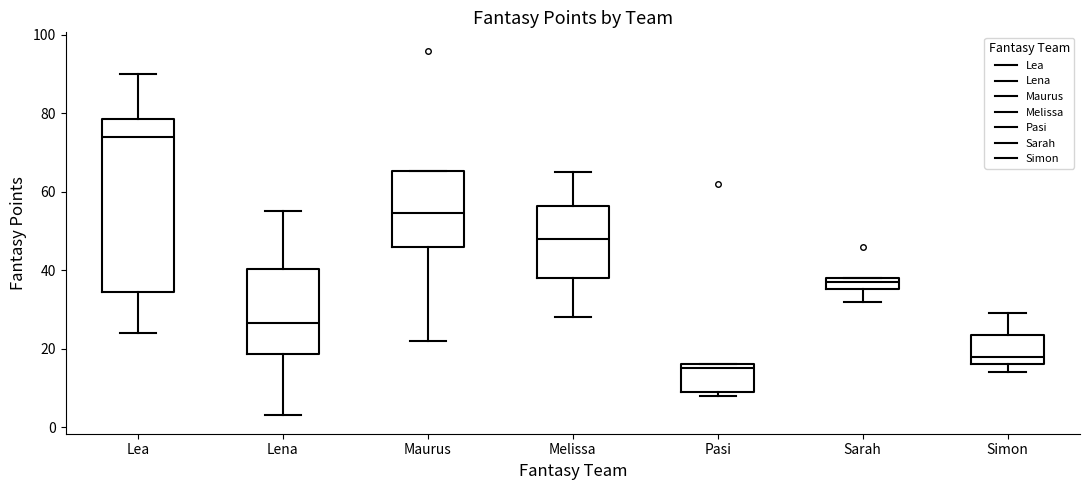

Where is the lower edge of the box for Pasi on the y-axis? The values are not printed on the chart, so give them approximately, as read against the axis.

10